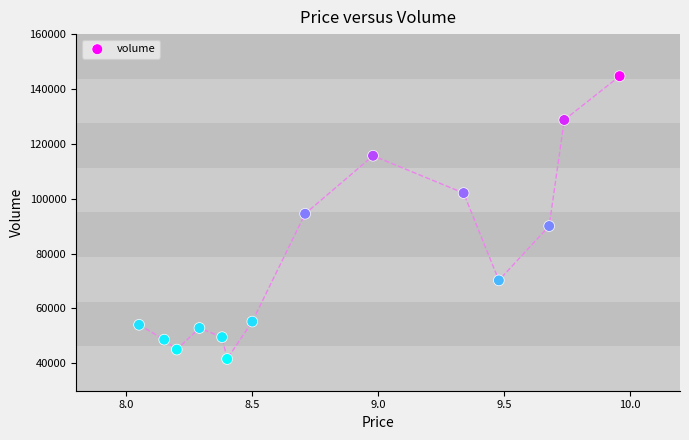

What Y value in the scatter plot is closest to 93125?

94498